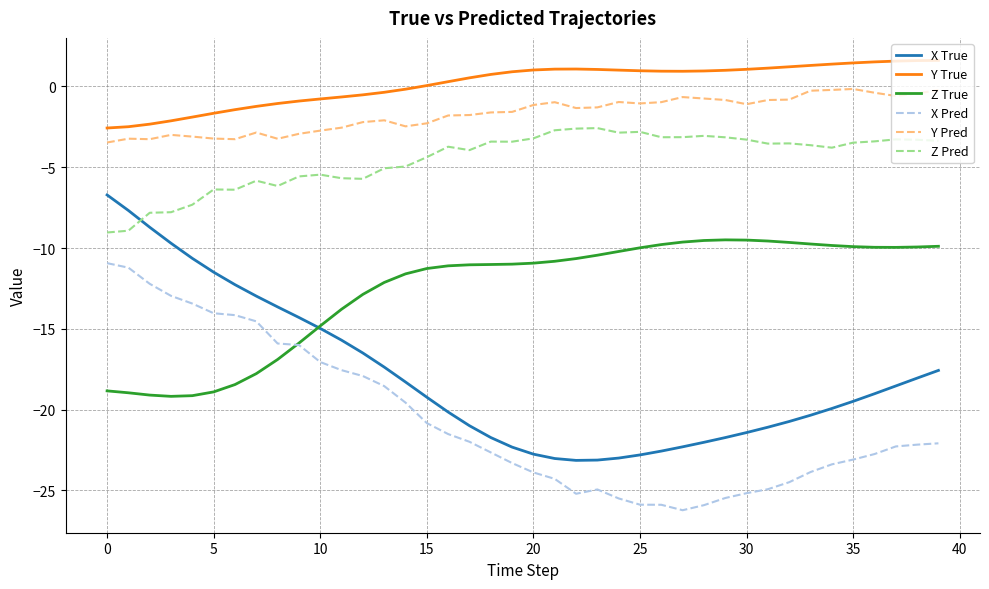

Rank the series by their maximum value, from lowest to highest.

X Pred, Z True, X True, Z Pred, Y Pred, Y True